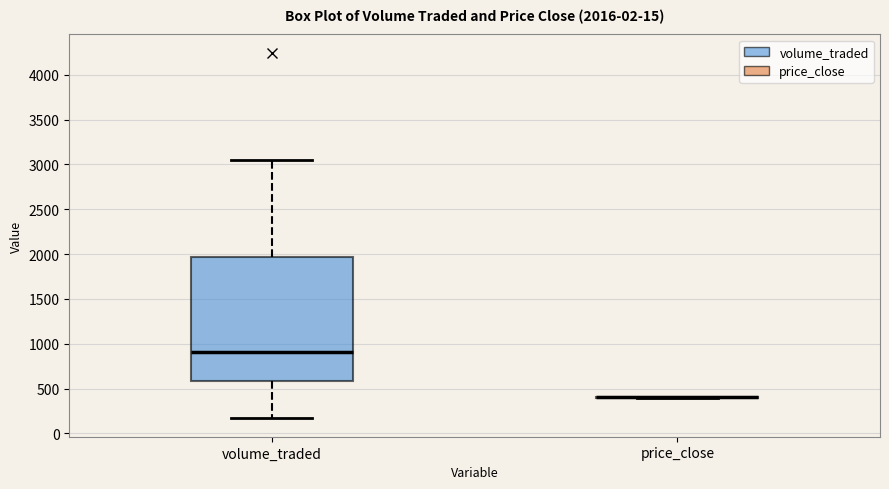

Comparing the boxes themselves (not the whiskers), which one is the tallest?

volume_traded